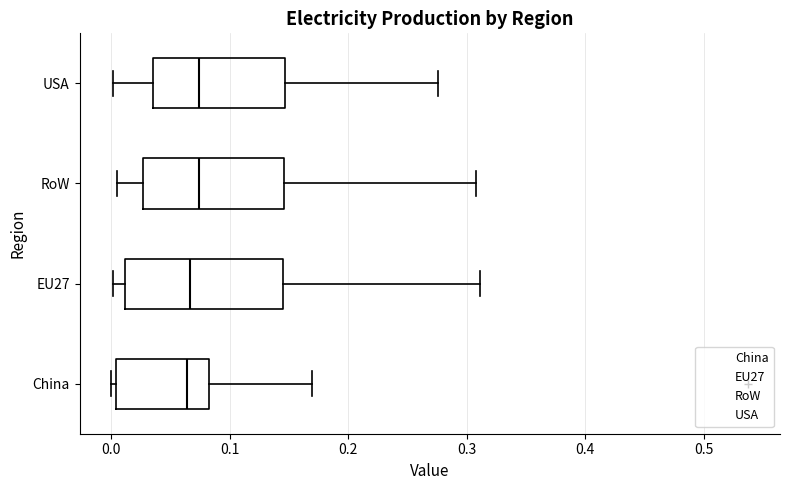

Reading bottom to top, transcribe this box plot: for each box, give where its median line is, the range the box spans, and where its two whiskers end, as read against the x-axis. The values are not printed on the chart, so give them approximately, as read against the axis.

China: median 0.06, box 0.00 to 0.08, whiskers 0.00 (just left of the box's left edge) to 0.17
EU27: median 0.07, box 0.01 to 0.14, whiskers 0.00 to 0.31
RoW: median 0.07, box 0.03 to 0.15, whiskers 0.00 to 0.31
USA: median 0.07, box 0.03 to 0.15, whiskers 0.00 to 0.28